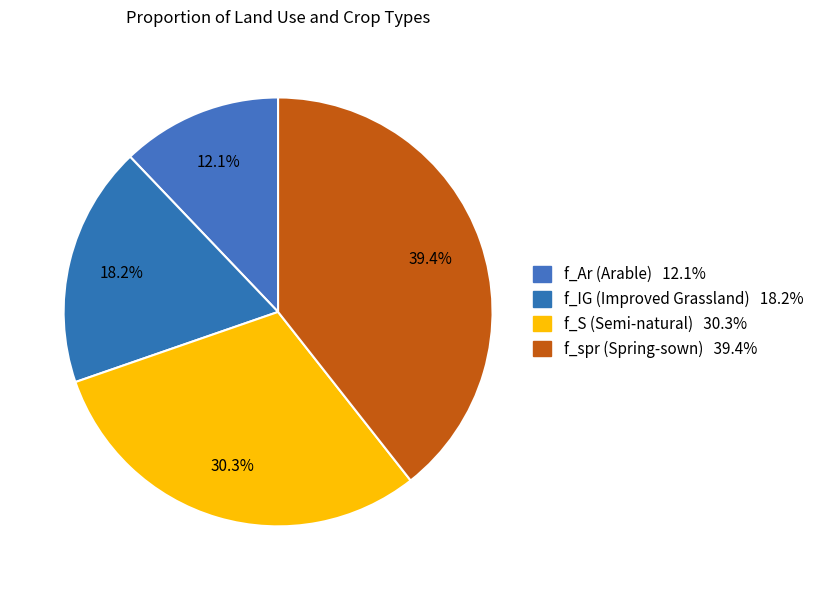

How many segments does this pie chart have?

4